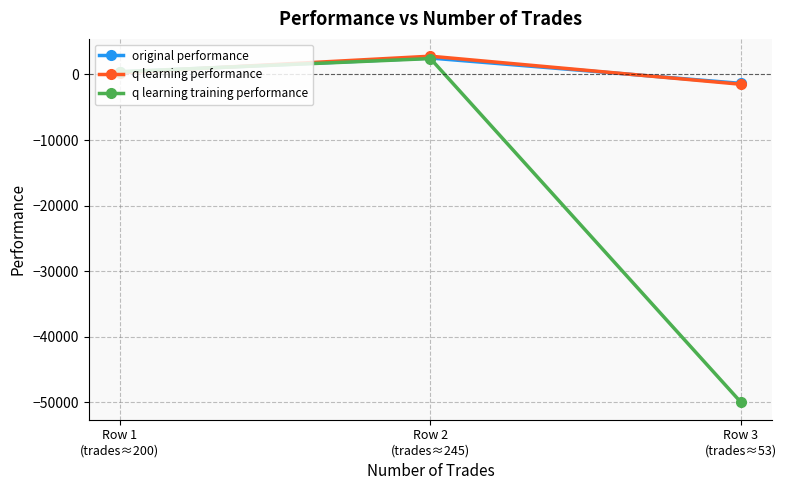

Which series has the widest spread of values?

q learning training performance